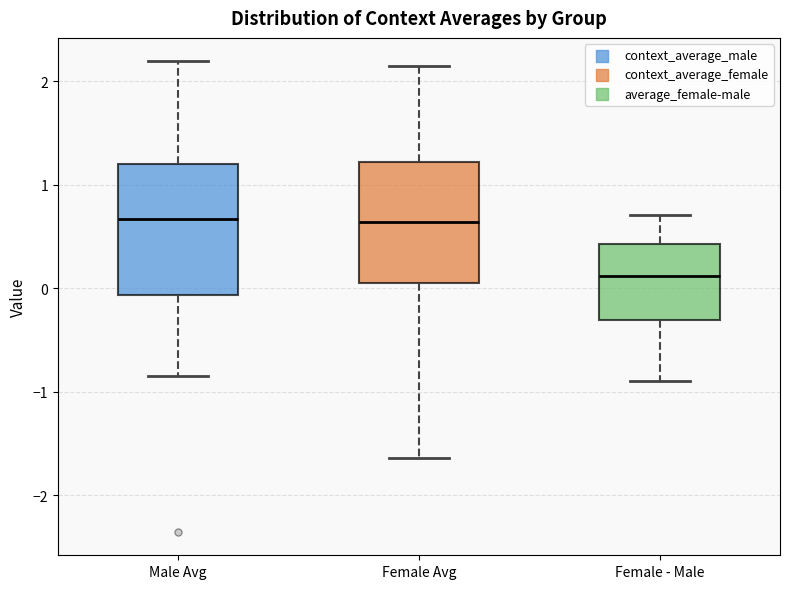

Where does the lower whisker of the box for Female Avg end on the y-axis? The values are not printed on the chart, so give them approximately, as read against the axis.

-1.6